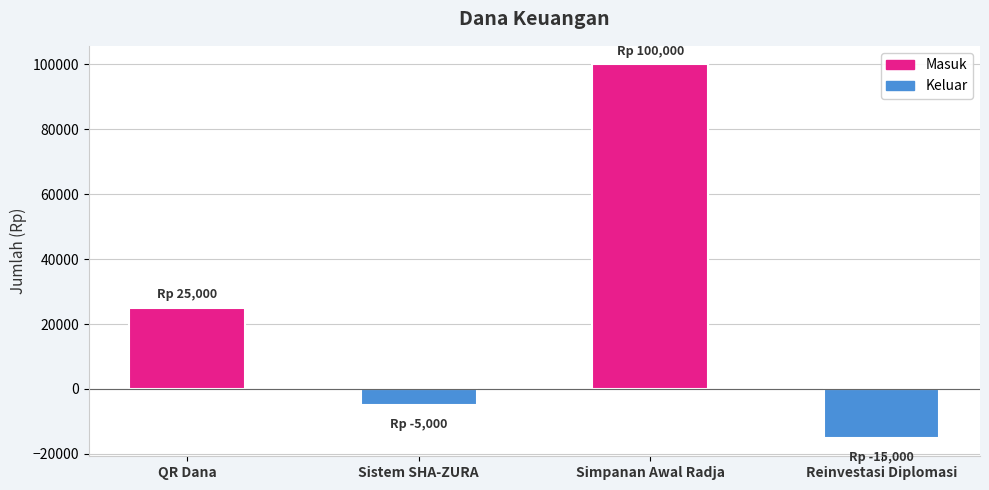

What is the smallest value displayed?

-15000